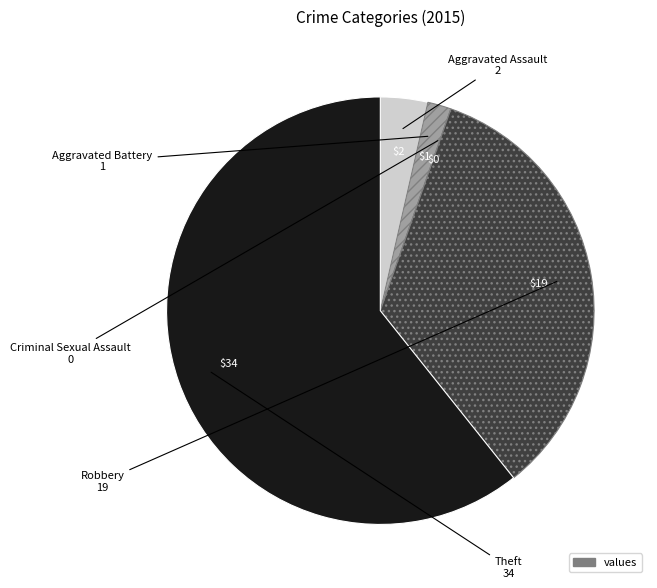

Is there any slice that represents more than half of the pie?

Yes